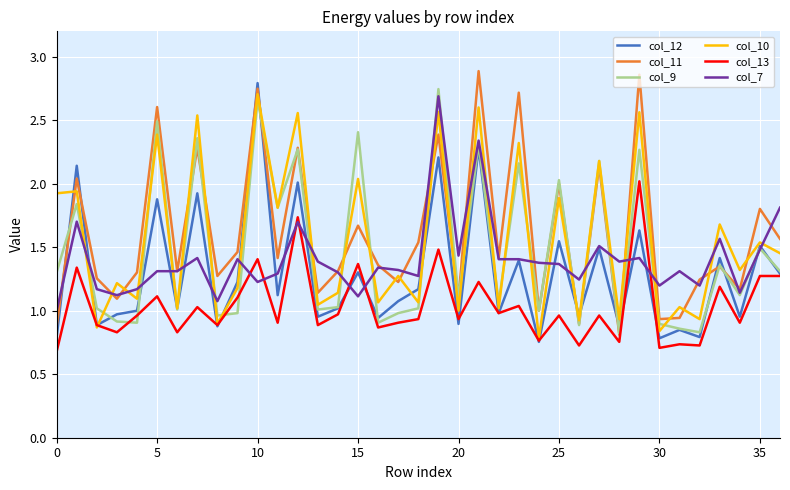

True or false: col_7 and col_10 intersect in this chart.

True